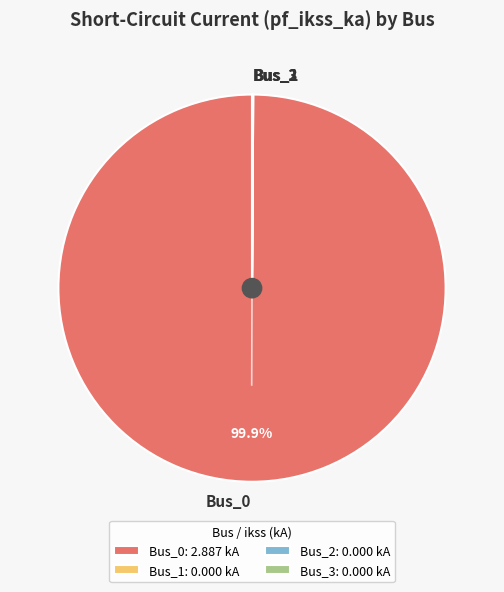

What is the largest slice in the pie chart?

Bus_0